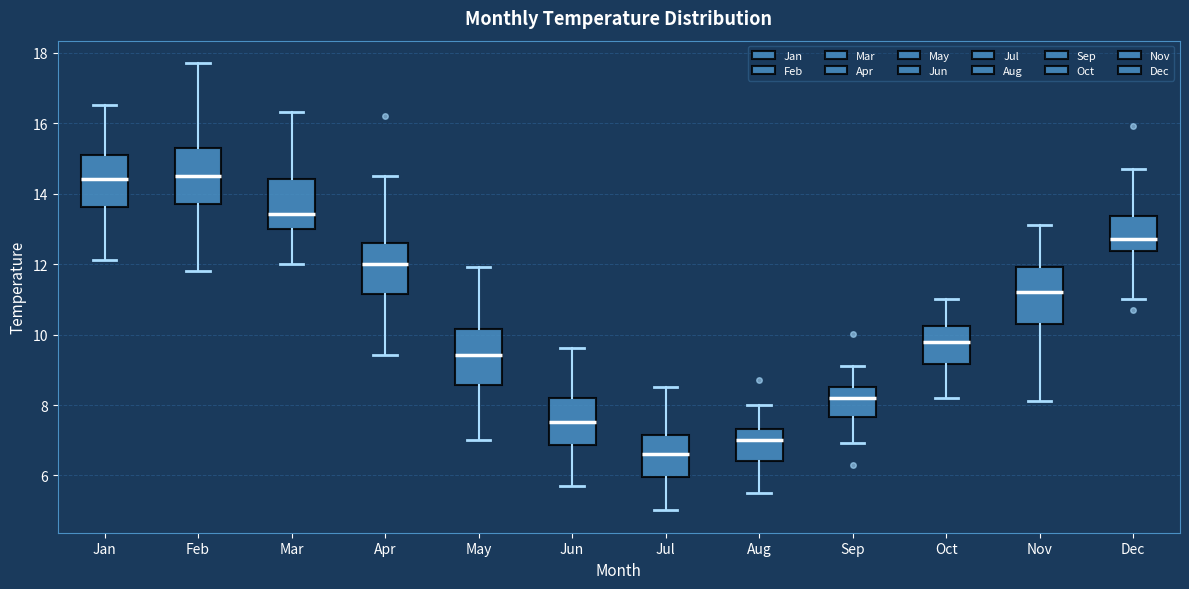

Which box's median line is the lowest?

Jul